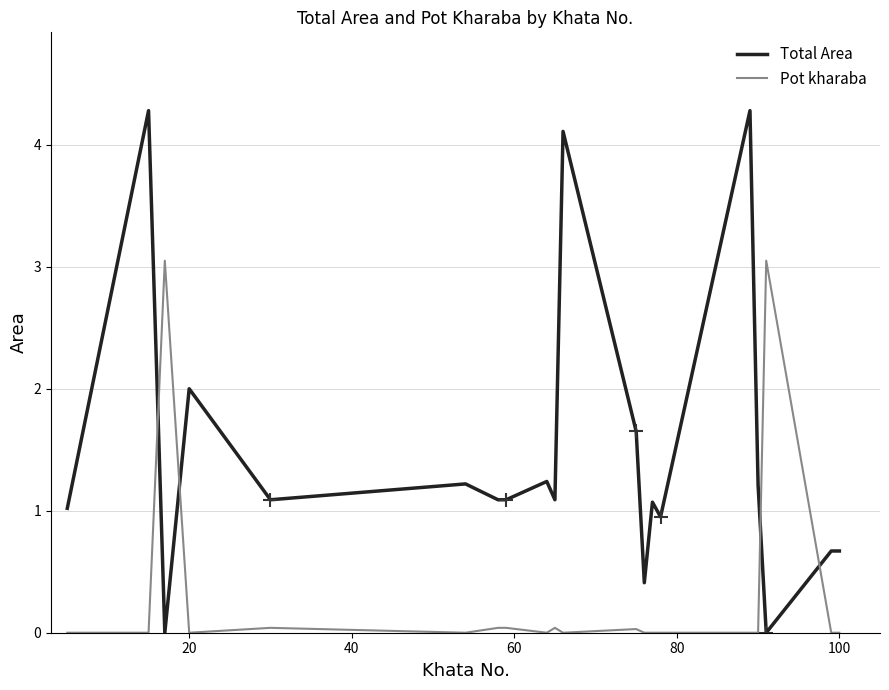

Rank the series by their average value, from highest to lowest.

Total Area, Pot kharaba